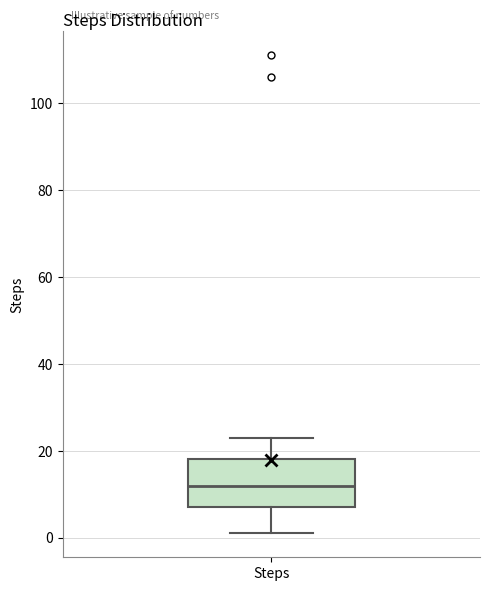

Transcribe this box plot: give where the median line is, the range the box spans, and where the two whiskers end, as read against the y-axis. The values are not printed on the chart, so give them approximately, as read against the axis.

median 12, box 8 to 18, whiskers 2 to 24